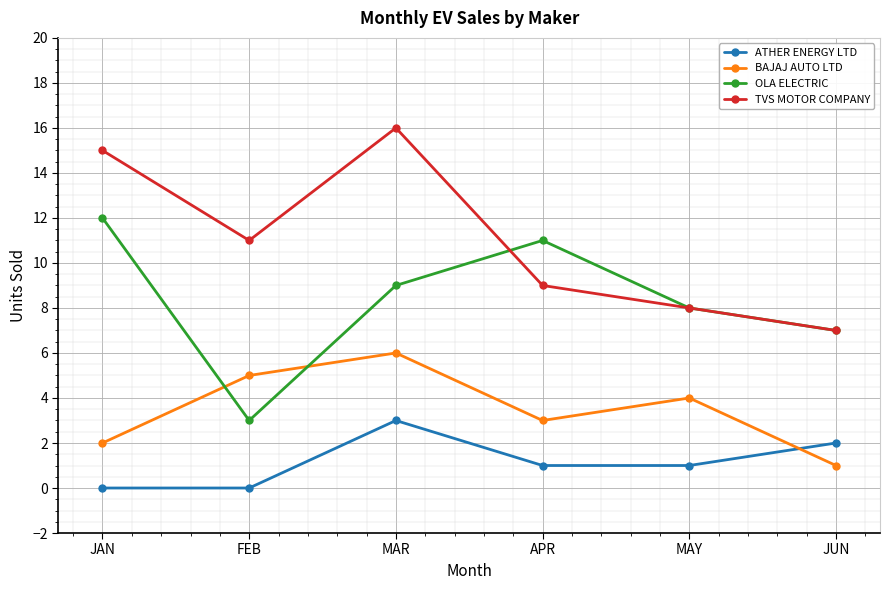

Reading left to right, what are all the values shown in this chart?

ATHER ENERGY LTD: JAN=0	FEB=0	MAR=3	APR=1	MAY=1	JUN=2
BAJAJ AUTO LTD: JAN=2	FEB=5	MAR=6	APR=3	MAY=4	JUN=1
OLA ELECTRIC: JAN=12	FEB=3	MAR=9	APR=11	MAY=8	JUN=7
TVS MOTOR COMPANY: JAN=15	FEB=11	MAR=16	APR=9	MAY=8	JUN=7